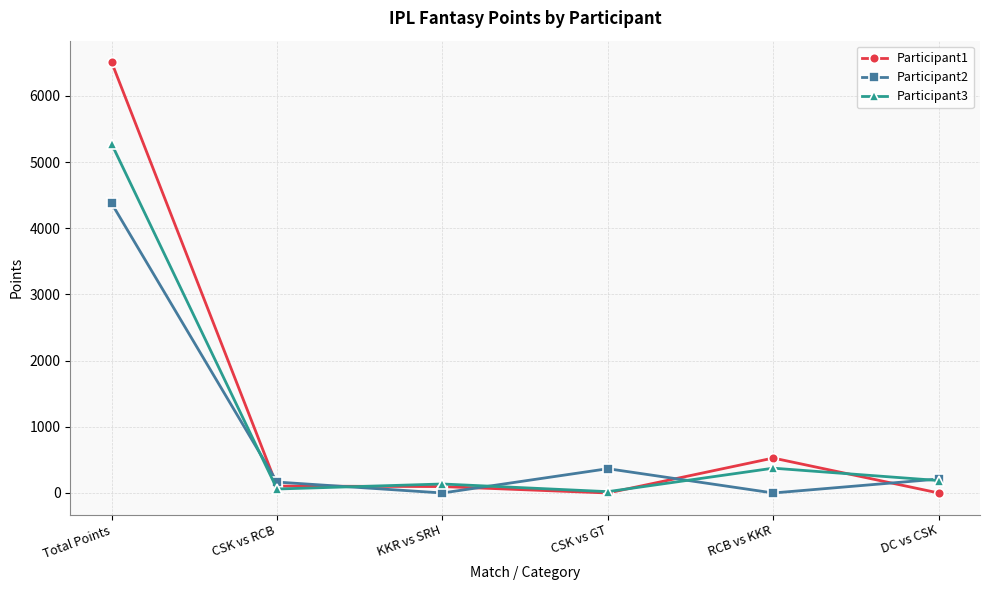

How many lines are shown in the chart?

3